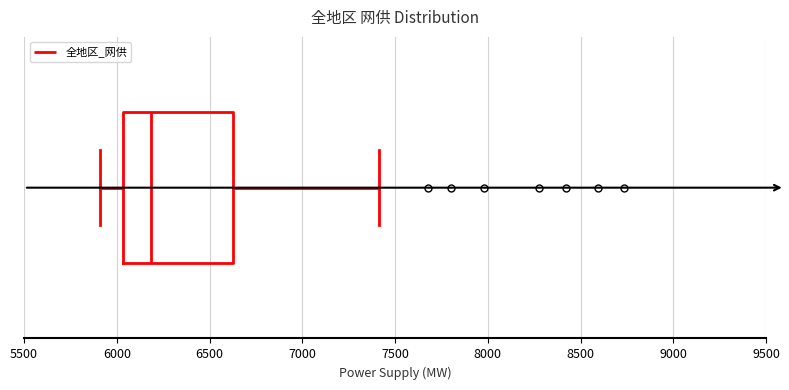

Where does the left whisker of the box end on the x-axis? The values are not printed on the chart, so give them approximately, as read against the axis.

5900